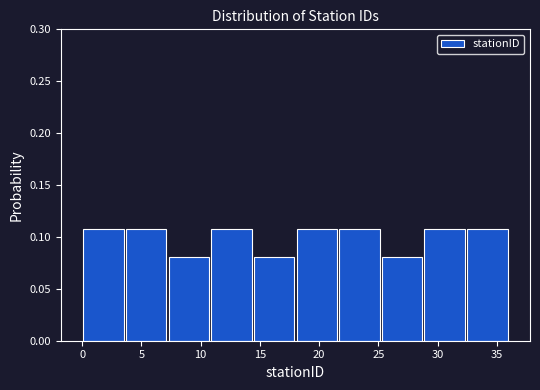

What is the height of the bar covering 14.4 to 18.0 on the x-axis? Neither the bar edges nor the heights are printed on the chart, so give them approximately, as read against the axes.

0.08